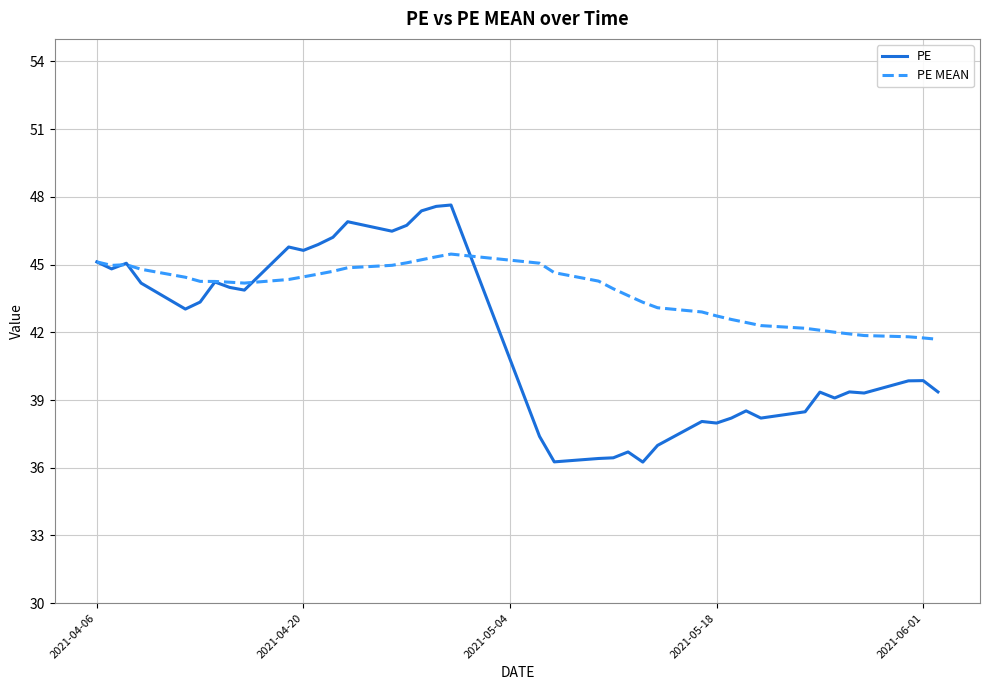

Rank the series by their average value, from lowest to highest.

PE, PE MEAN